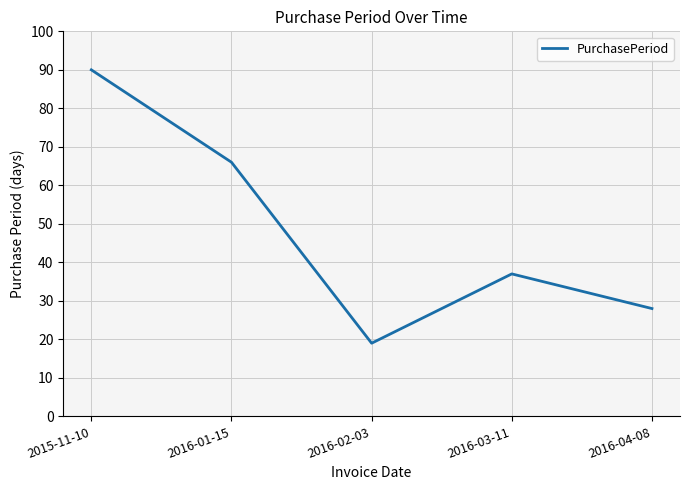

Which has a higher value, 2015-11-10 or 2016-03-11?

2015-11-10